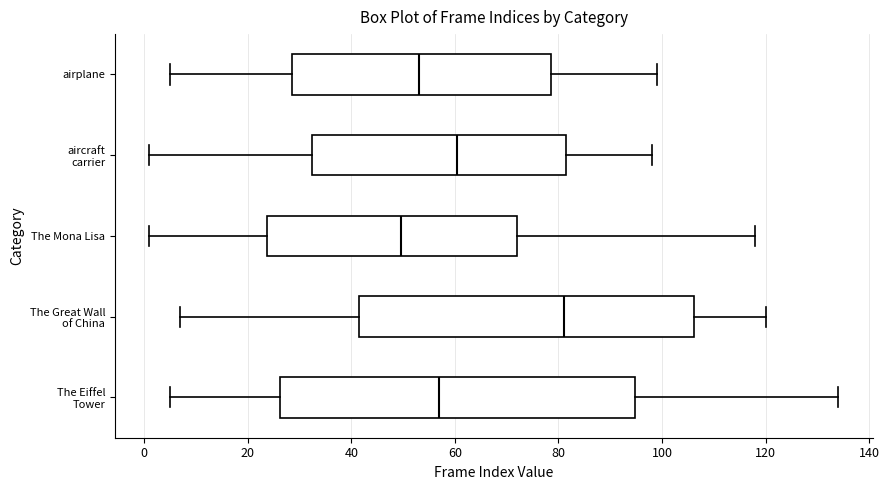

Reading bottom to top, transcribe this box plot: for each box, give where its median line is, the range the box spans, and where its two whiskers end, as read against the x-axis. The values are not printed on the chart, so give them approximately, as read against the axis.

The Eiffel Tower: median 58, box 26 to 94, whiskers 6 to 134
The Great Wall of China: median 82, box 42 to 106, whiskers 8 to 120
The Mona Lisa: median 50, box 24 to 72, whiskers 2 to 118
aircraft carrier: median 60, box 32 to 82, whiskers 2 to 98
airplane: median 54, box 28 to 78, whiskers 6 to 100